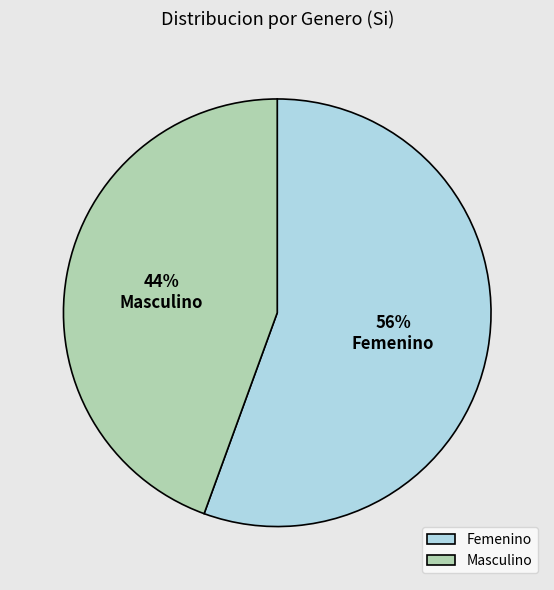

The Masculino slice represents 44% of the pie. True or false?

True